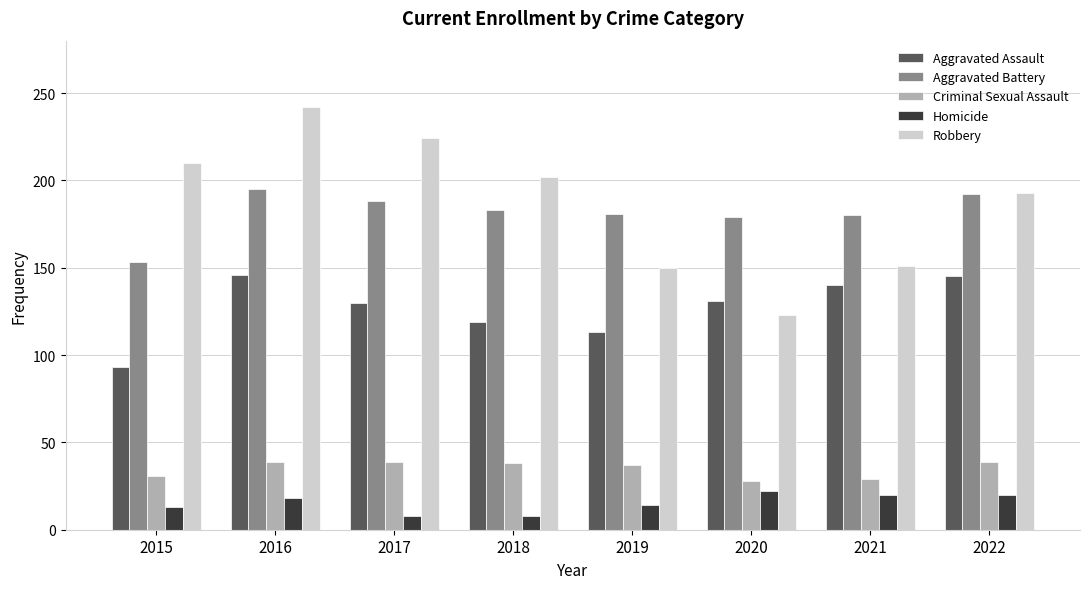

Does the chart contain stacked bars?

No